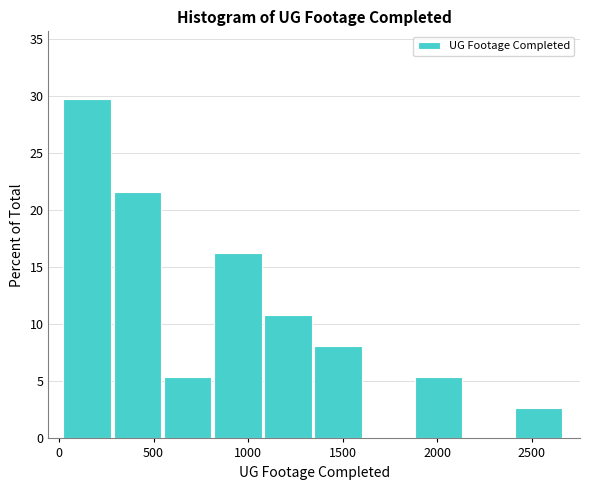

How tall is the bar that spans 2400 to 2700 on the x-axis? Neither the bar edges nor the heights are printed on the chart, so give them approximately, as read against the axes.

2.5